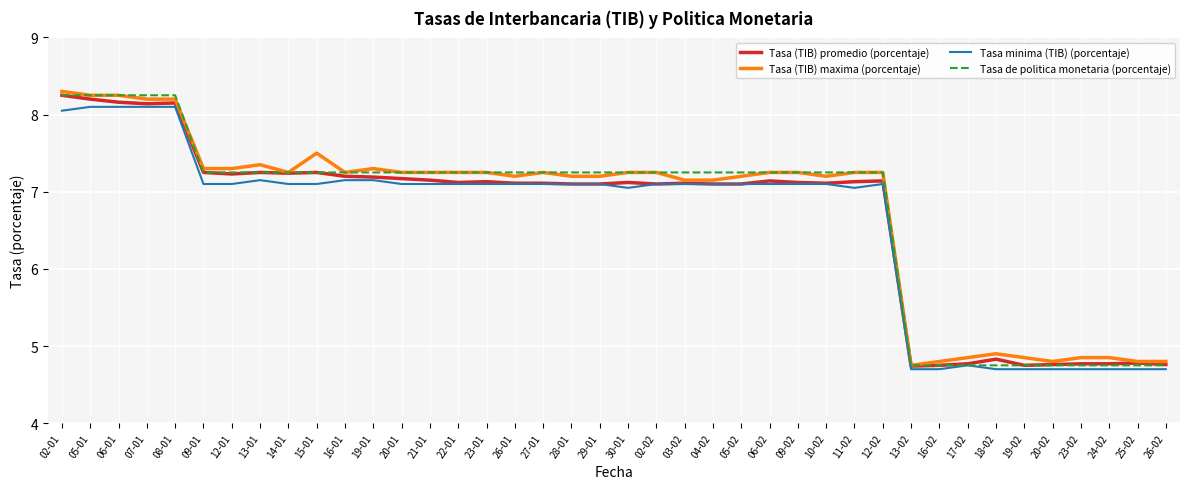

How many lines are shown in the chart?

4